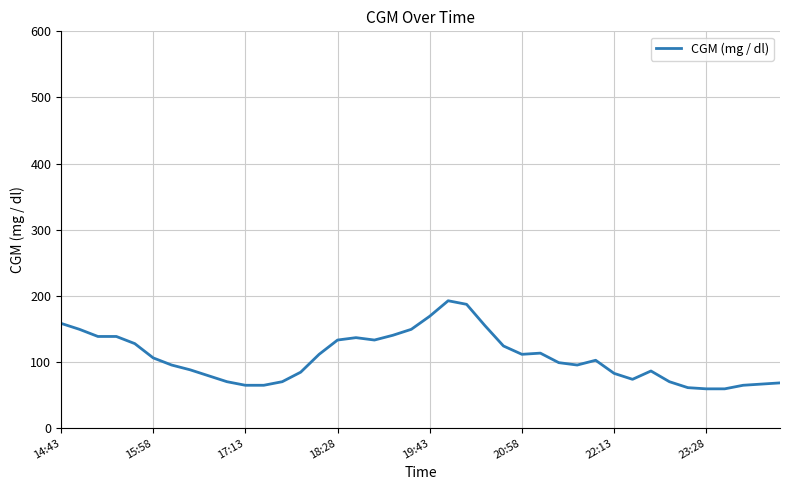

What is the maximum value shown in the chart?

192.6